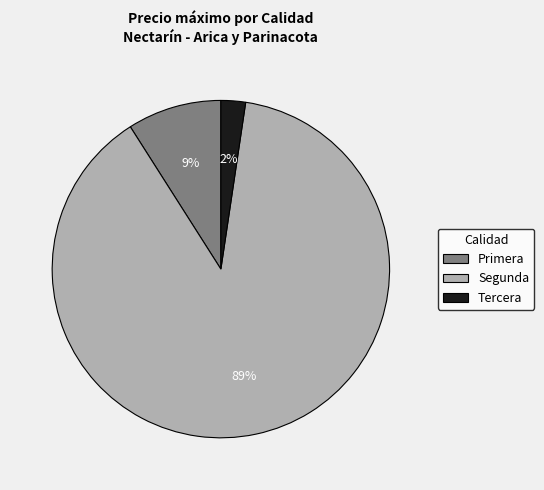

Do Primera and Tercera together represent more than half of the pie?

No